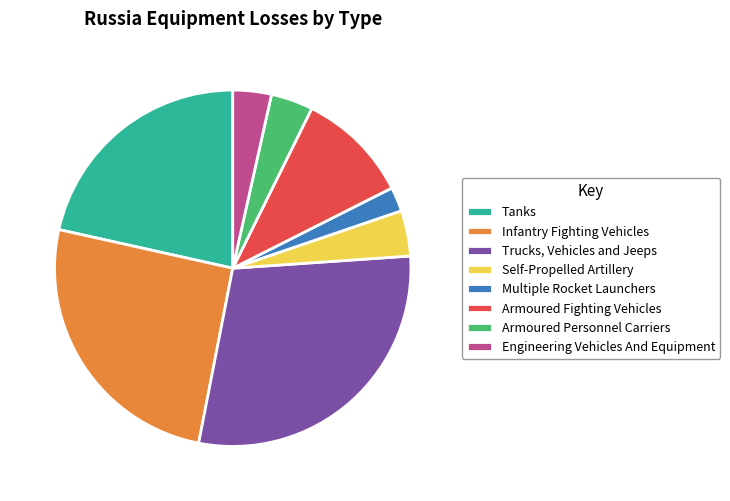

Which slice is the largest?

Trucks, Vehicles and Jeeps